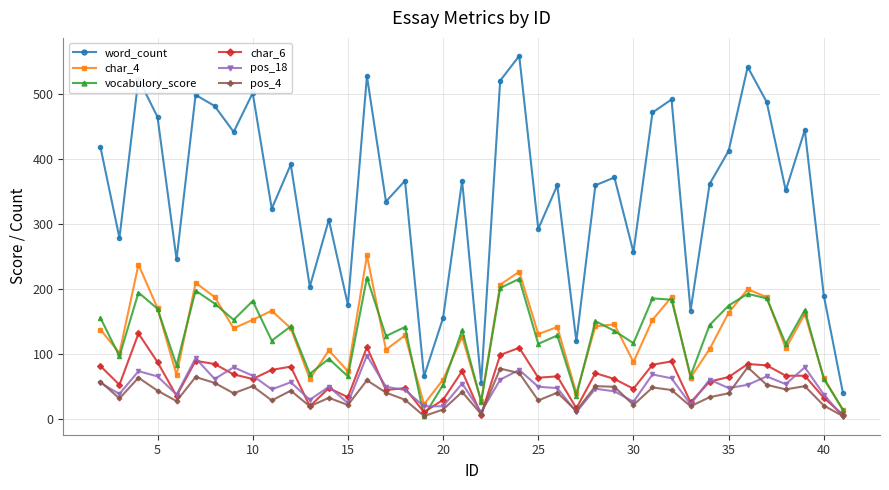

True or false: word_count has more than 2 points higher than both neighbors.

True